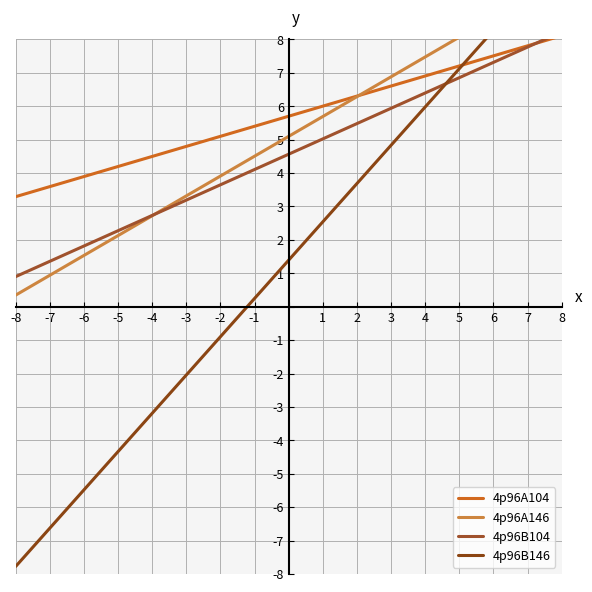

What is the sum of all 4p96A146 values?

86.7